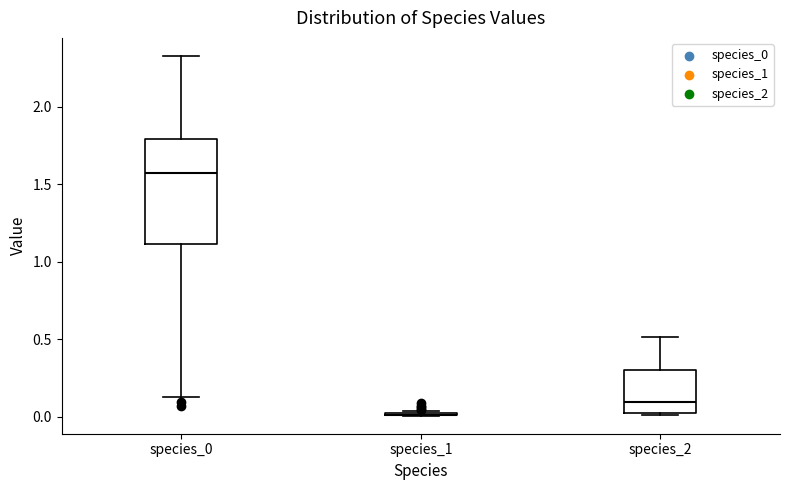

Where does the upper whisker of the box for species_2 end on the y-axis? The values are not printed on the chart, so give them approximately, as read against the axis.

0.50